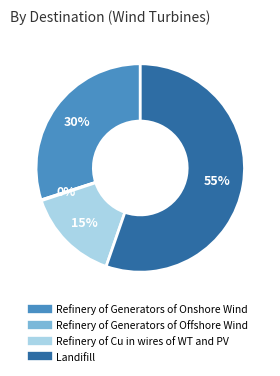

To the nearest percent, what is the average slice percentage?

25%